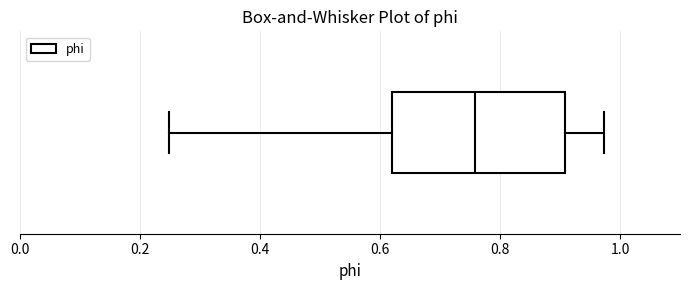

Where is the left edge of the box on the x-axis? The values are not printed on the chart, so give them approximately, as read against the axis.

0.62